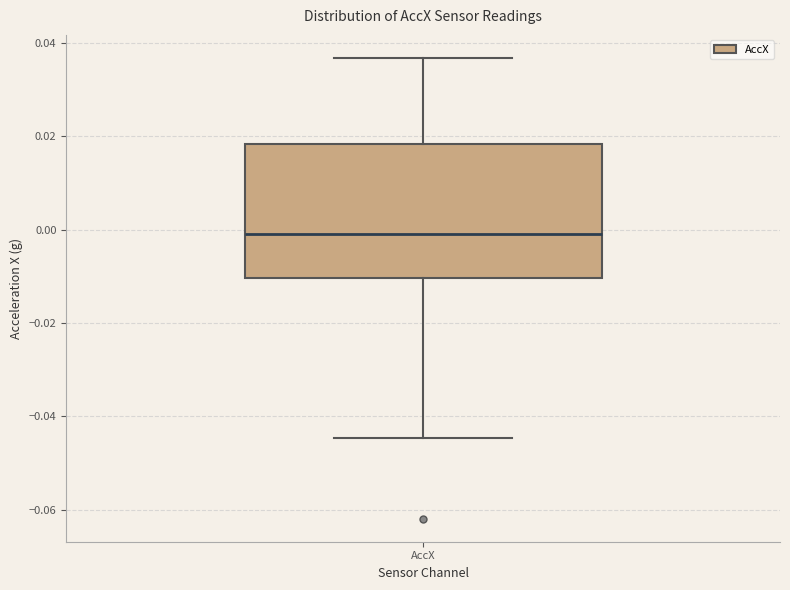

Read this box plot against the y-axis: the position of the median line, the range covered by the box, and the ends of both whiskers. The values are not printed on the chart, so give them approximately, as read against the axis.

median 0.000, box -0.010 to 0.018, whiskers -0.044 to 0.036